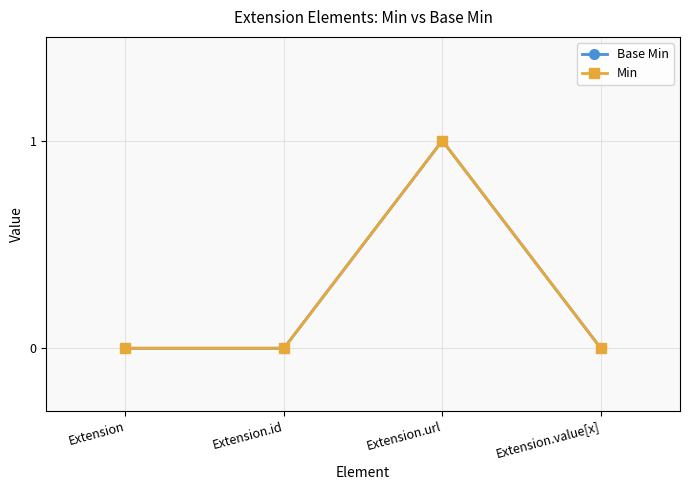

Does the chart have visible grid lines?

Yes